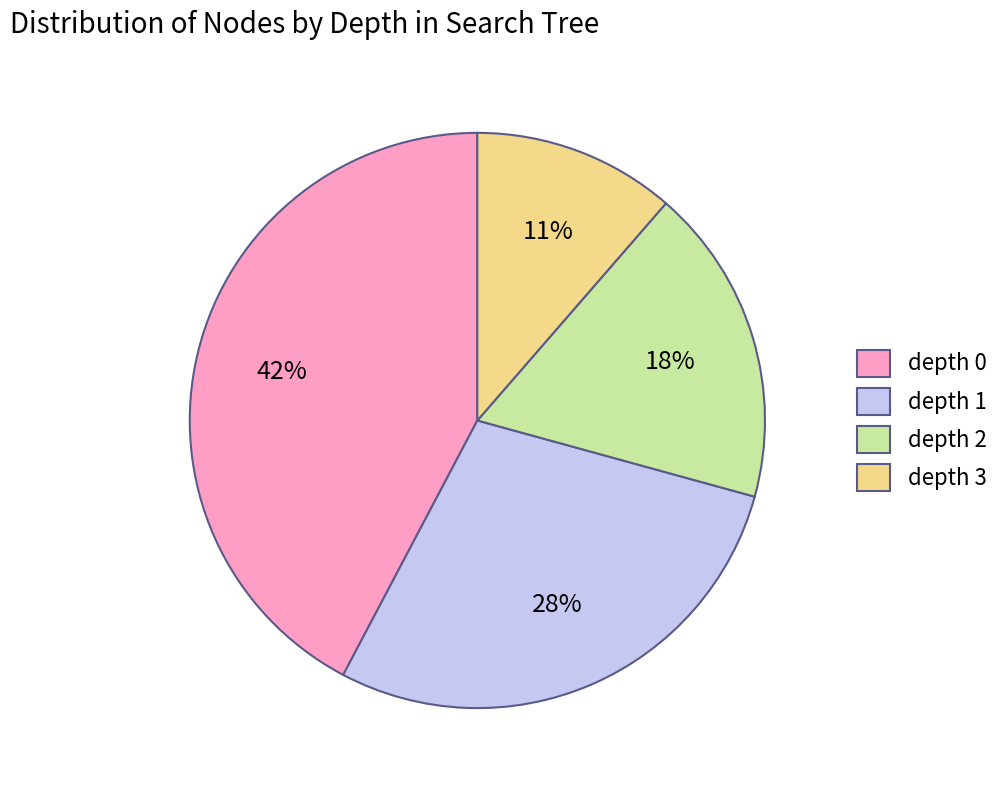

Between depth 1 and depth 3, which is larger?

depth 1